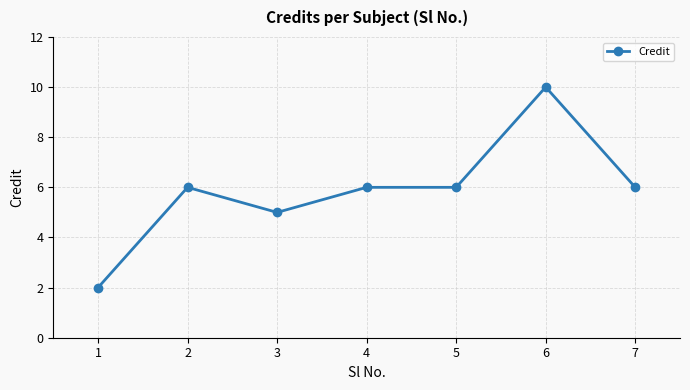

Reading left to right, extract all data points from this chart.

2	6	5	6	6	10	6